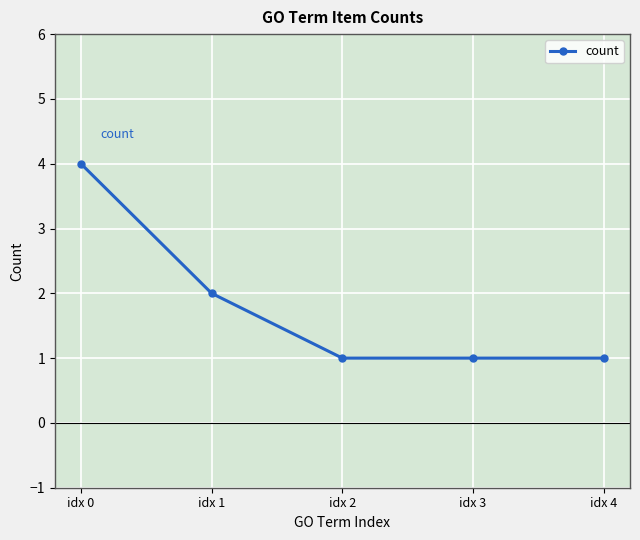

Reading left to right, extract all data points from this chart.

4	2	1	1	1